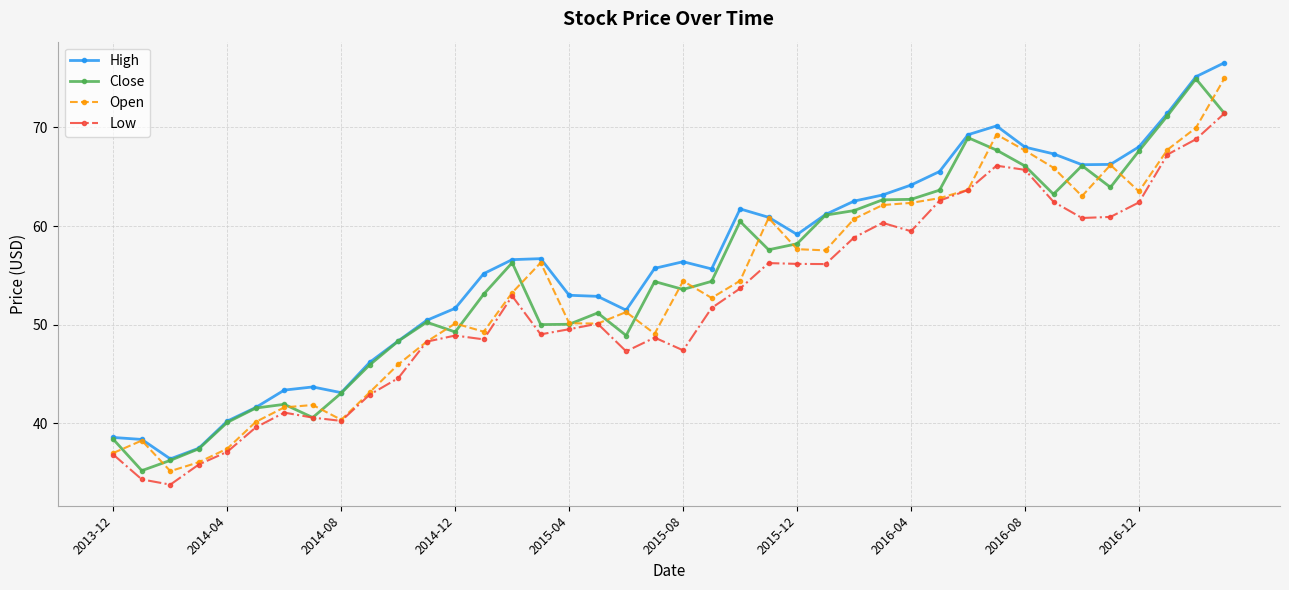

What is the smallest value displayed?

33.8